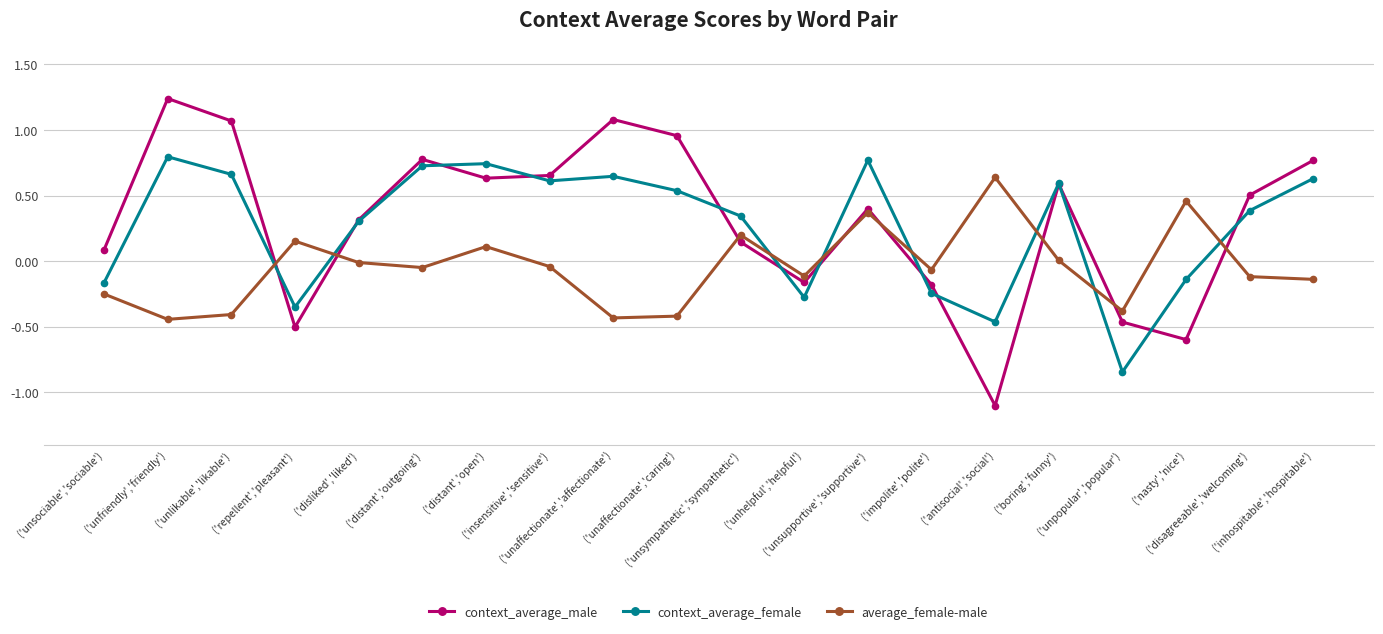

At which category does the chart reach its minimum across all series?

('antisocial','social')